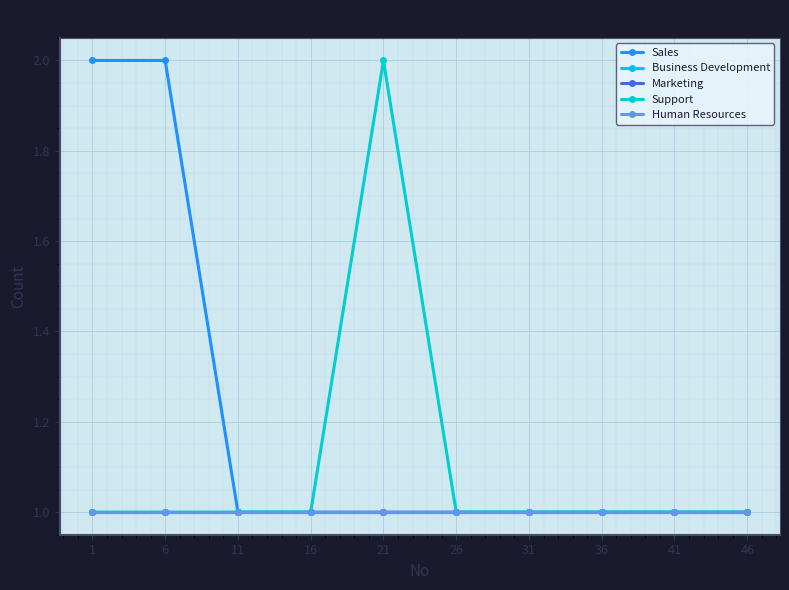

What is the value of the Human Resources point at the 5th from the left?

1